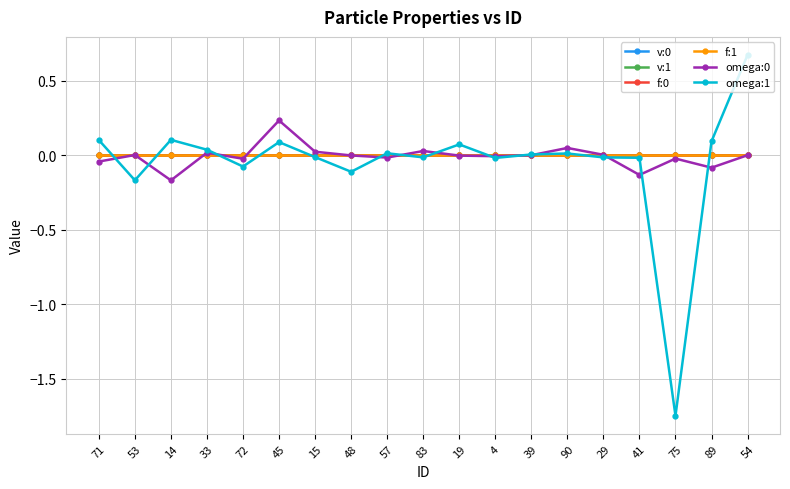

How many distinct data groups are displayed?

6